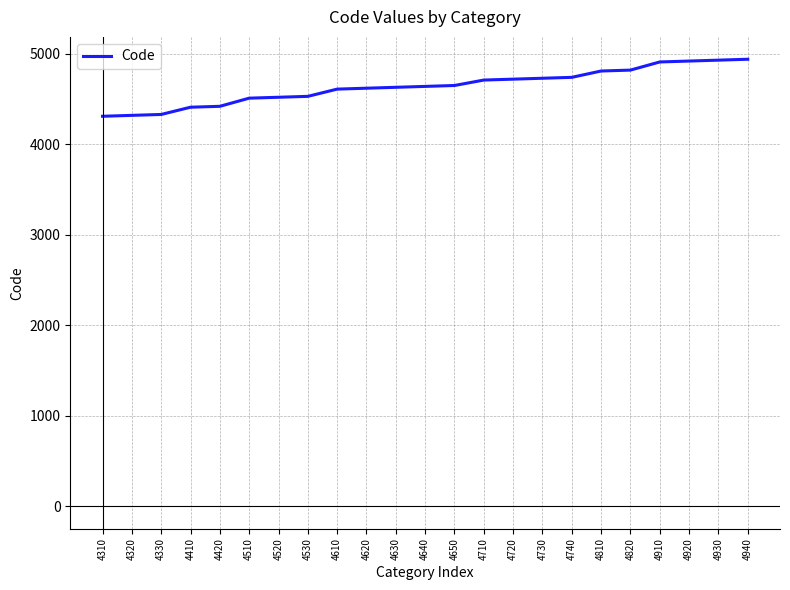

What is the change in value from 4650 to 4910?

+260